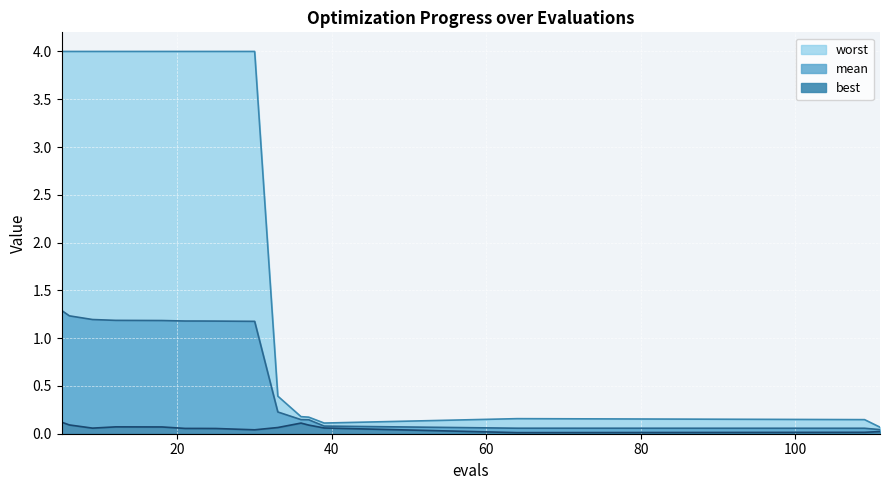

What is the difference between the maximum and minimum values in the worst series?

3.9